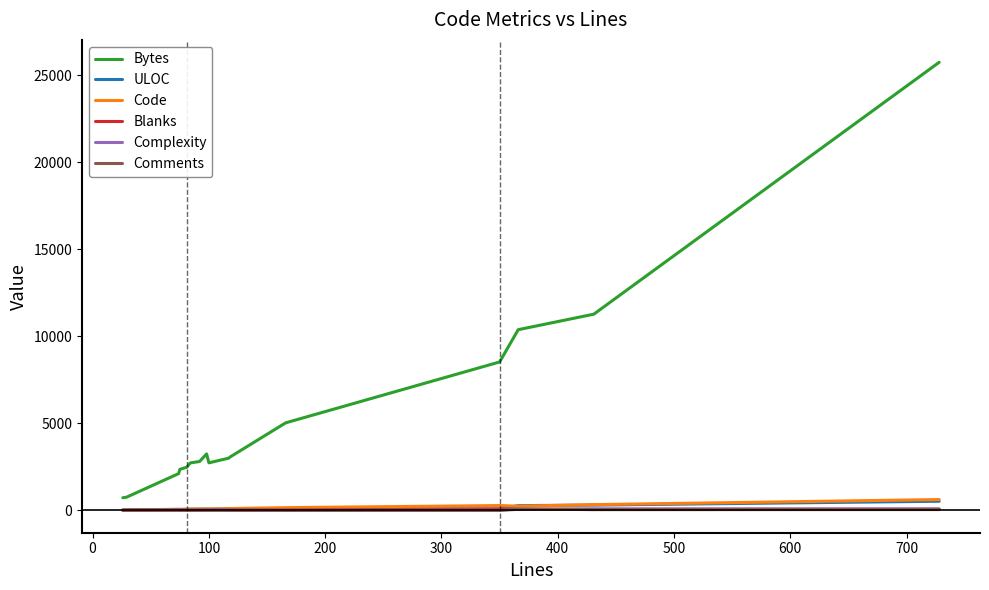

True or false: ULOC and Bytes intersect in this chart.

False